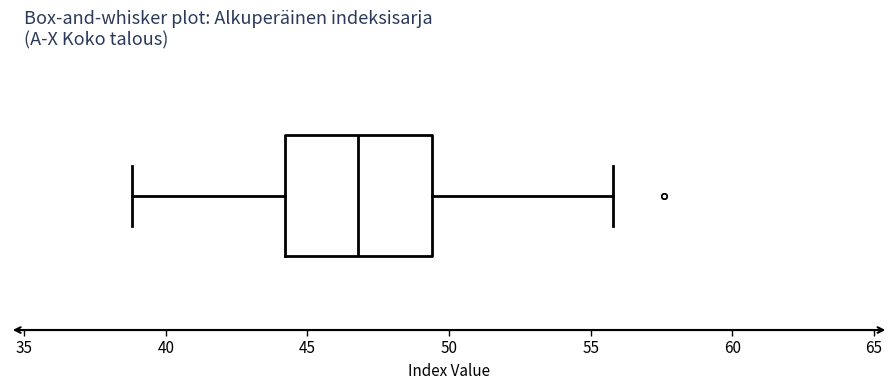

Where does the median line of the box sit on the x-axis? The values are not printed on the chart, so give them approximately, as read against the axis.

47.0